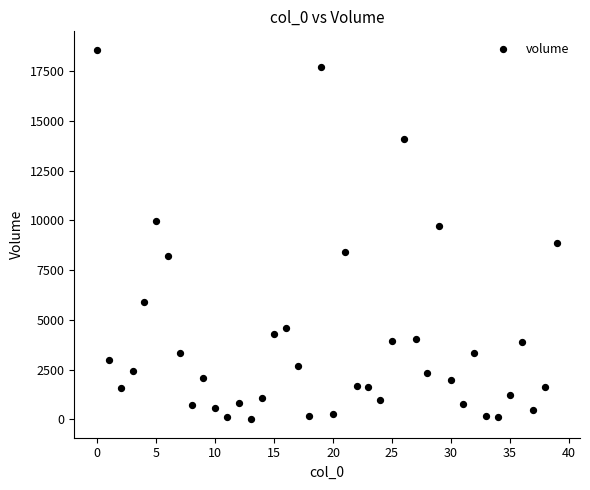

What is the range of Y values (max minus min)?

18573.8